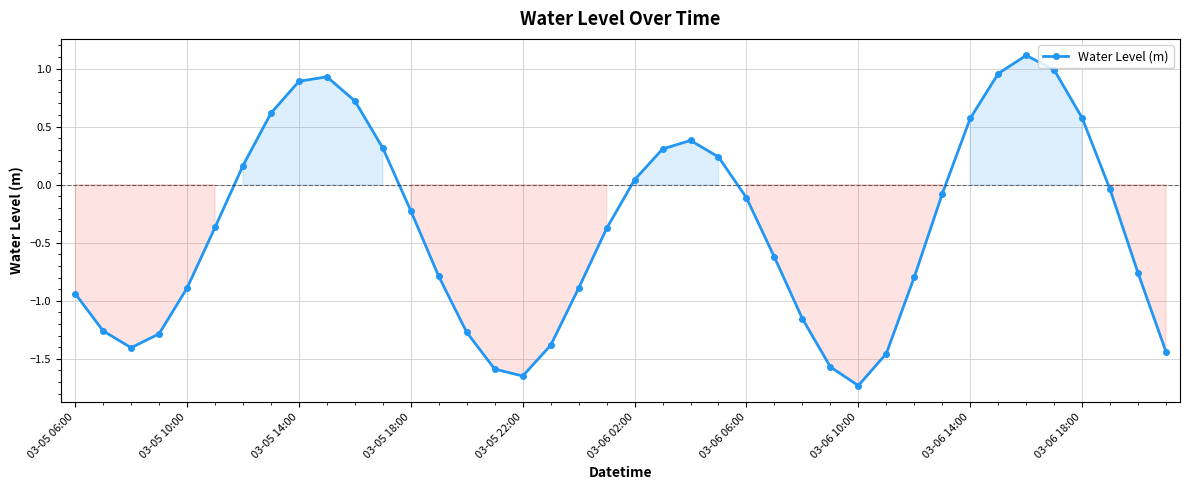

True or false: there are more than 1 points higher than both neighbors.

True